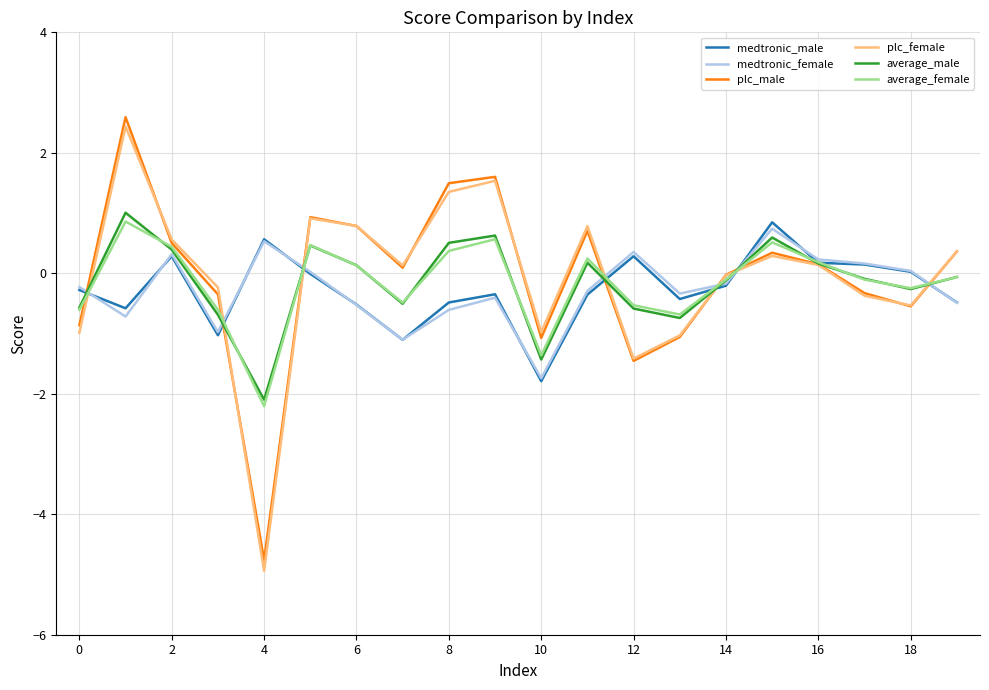

Is this an area chart (filled region under the line)?

No